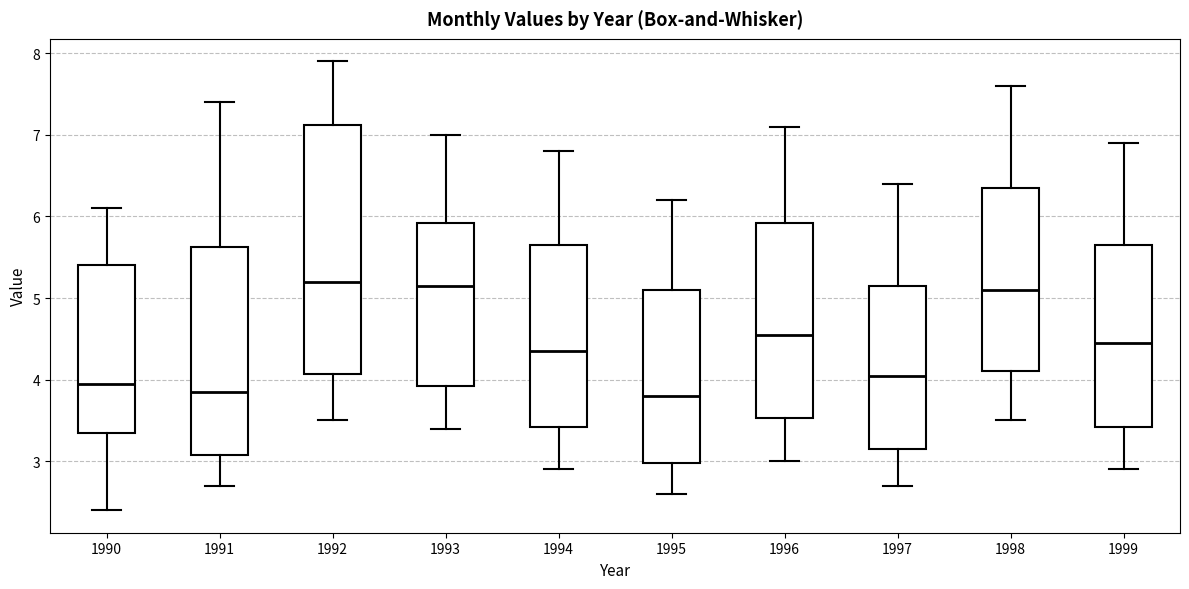

Reading left to right, transcribe this box plot: for each box, give where its median line is, the range the box spans, and where its two whiskers end, as read against the y-axis. The values are not printed on the chart, so give them approximately, as read against the axis.

1990: median 4.0, box 3.4 to 5.4, whiskers 2.4 to 6.1
1991: median 3.9, box 3.1 to 5.6, whiskers 2.7 to 7.4
1992: median 5.2, box 4.1 to 7.1, whiskers 3.5 to 7.9
1993: median 5.2, box 3.9 to 5.9, whiskers 3.4 to 7.0
1994: median 4.4, box 3.4 to 5.7, whiskers 2.9 to 6.8
1995: median 3.8, box 3.0 to 5.1, whiskers 2.6 to 6.2
1996: median 4.6, box 3.5 to 5.9, whiskers 3.0 to 7.1
1997: median 4.1, box 3.2 to 5.2, whiskers 2.7 to 6.4
1998: median 5.1, box 4.1 to 6.4, whiskers 3.5 to 7.6
1999: median 4.5, box 3.4 to 5.7, whiskers 2.9 to 6.9